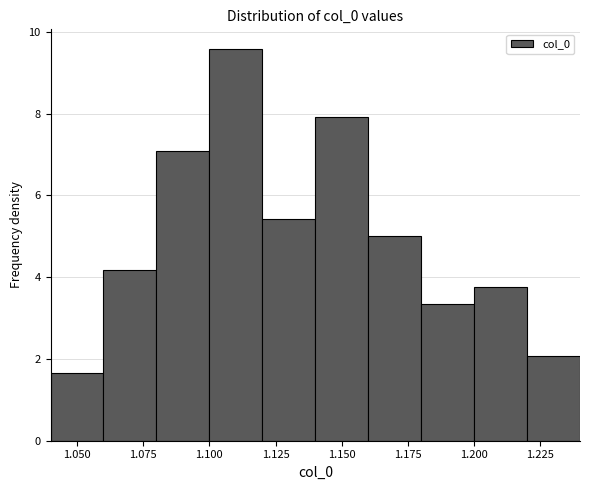

Over which range of the x-axis is the bar tallest?

1.10 to 1.12